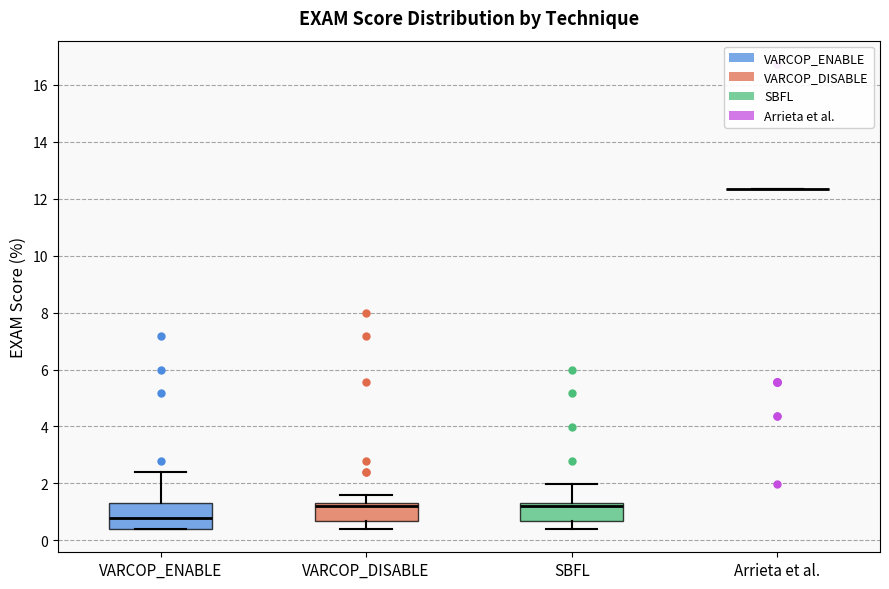

Comparing the boxes themselves (not the whiskers), which one is the tallest?

VARCOP_ENABLE